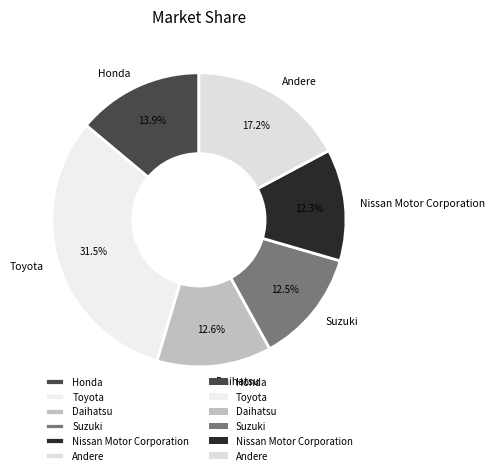

To the nearest percent, what is the combined percentage of Suzuki and Andere?

30%